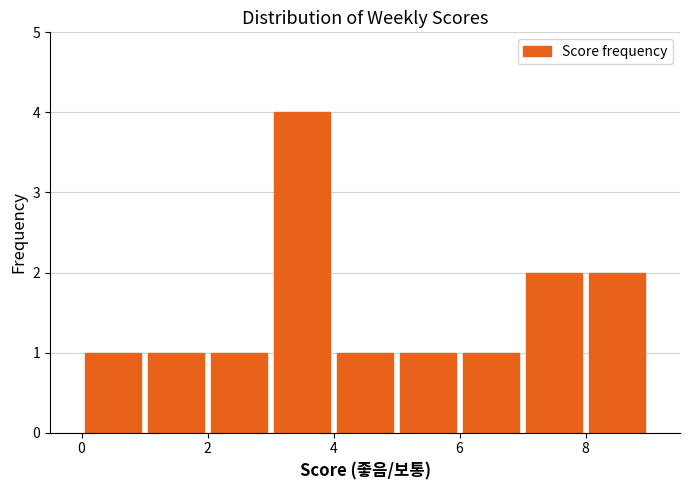

Reading left to right, transcribe this chart: for each bar, give the range it covers on the x-axis and its height. The values are not printed on the chart, so give them approximately, as read against the axis.

0 to 1: 1
1 to 2: 1
2 to 3: 1
3 to 4: 4
4 to 5: 1
5 to 6: 1
6 to 7: 1
7 to 8: 2
8 to 9: 2